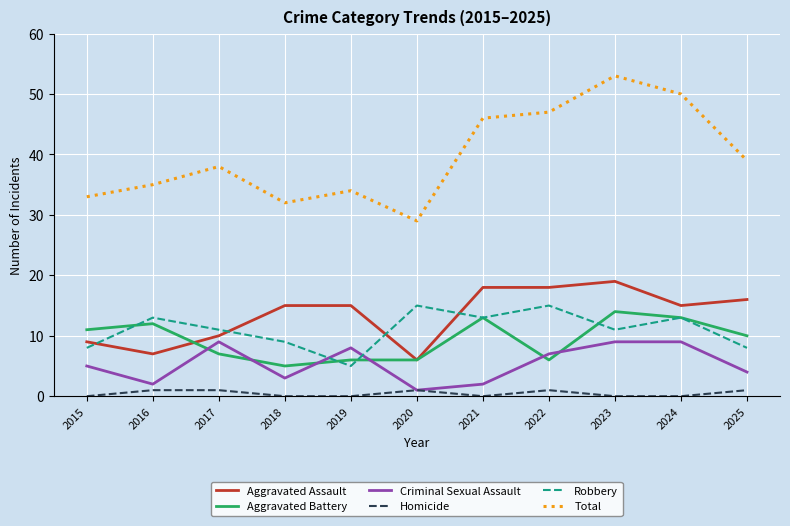

Reading right to left, transcribe all the data shown in this chart.

Aggravated Assault: 2025=16	2024=15	2023=19	2022=18	2021=18	2020=6	2019=15	2018=15	2017=10	2016=7	2015=9
Aggravated Battery: 2025=10	2024=13	2023=14	2022=6	2021=13	2020=6	2019=6	2018=5	2017=7	2016=12	2015=11
Criminal Sexual Assault: 2025=4	2024=9	2023=9	2022=7	2021=2	2020=1	2019=8	2018=3	2017=9	2016=2	2015=5
Homicide: 2025=1	2024=0	2023=0	2022=1	2021=0	2020=1	2019=0	2018=0	2017=1	2016=1	2015=0
Robbery: 2025=8	2024=13	2023=11	2022=15	2021=13	2020=15	2019=5	2018=9	2017=11	2016=13	2015=8
Total: 2025=39	2024=50	2023=53	2022=47	2021=46	2020=29	2019=34	2018=32	2017=38	2016=35	2015=33